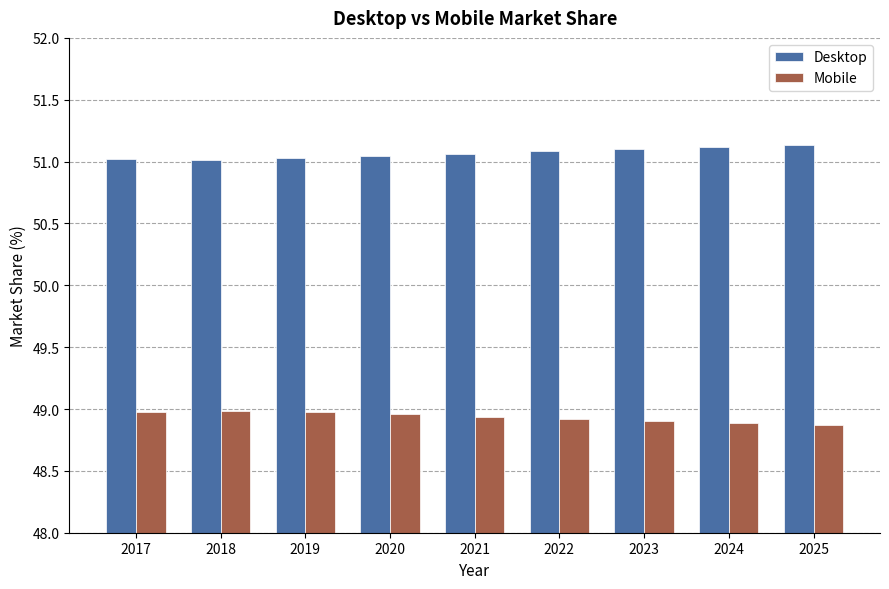

What is the total value across all series at 2018?

100.0